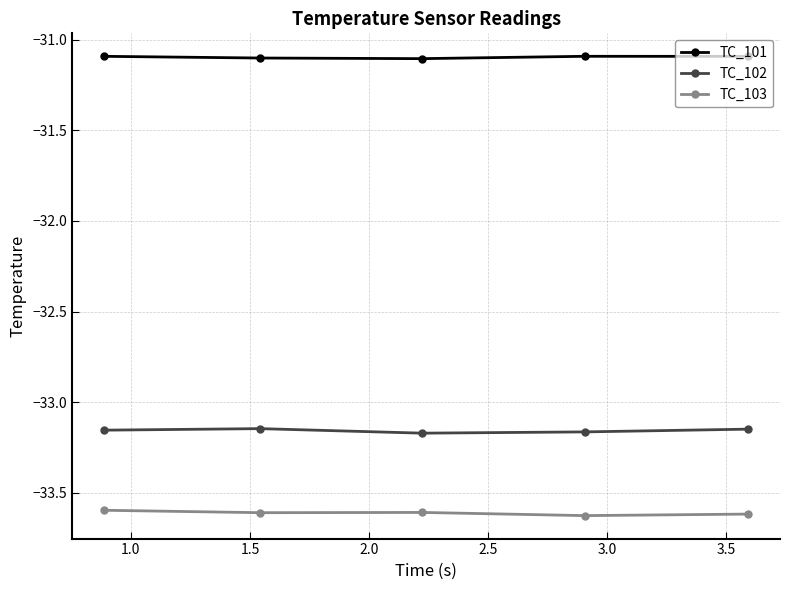

At how many categories does at least one series exceed -32?

5